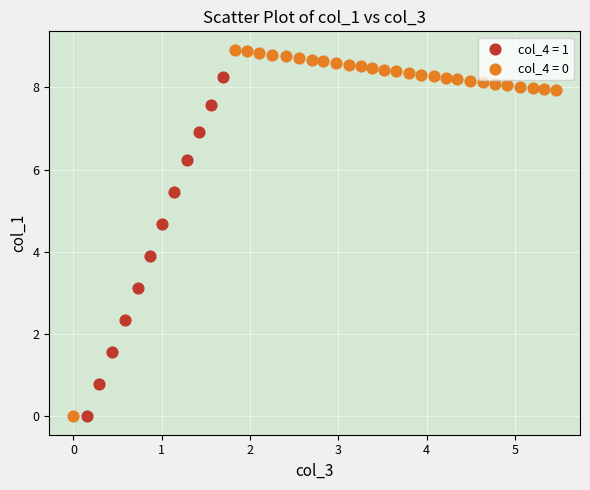

Which series contains the highest Y value?

col_4 = 0